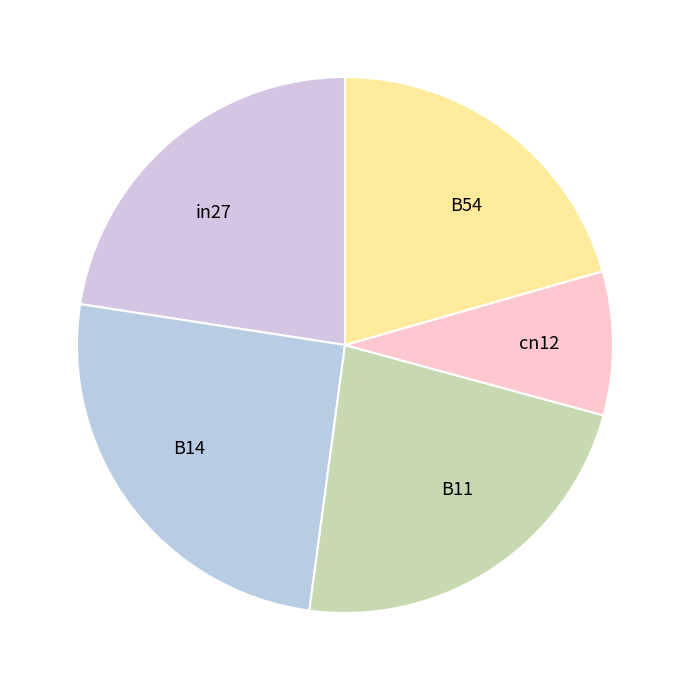

Is cn12 the majority of the pie?

No